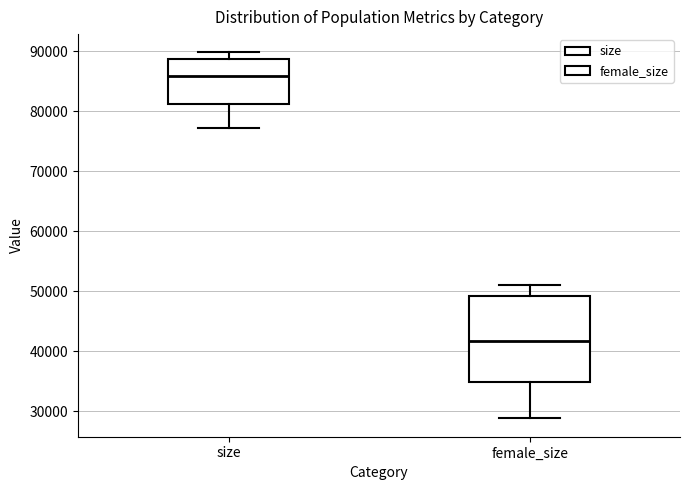

Which box is the tallest, from its lower edge to its upper edge?

female_size